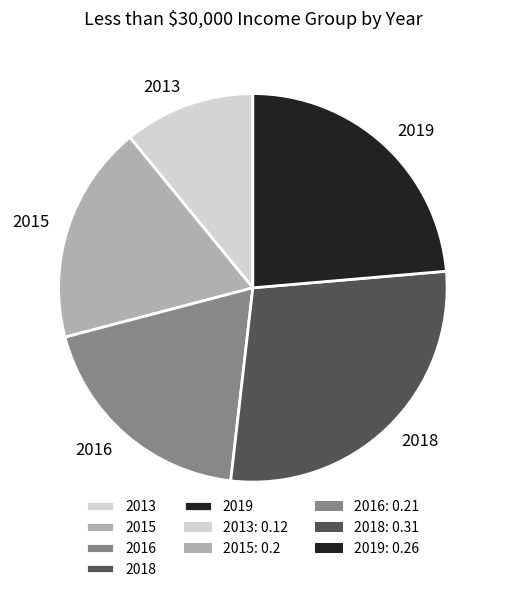

Is it true that 2013 is 1% of the pie?

False